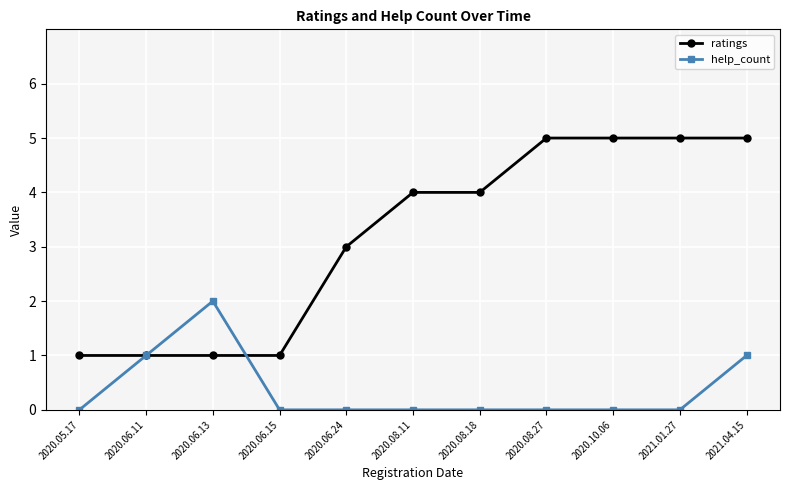

What is the maximum value shown in the chart?

5